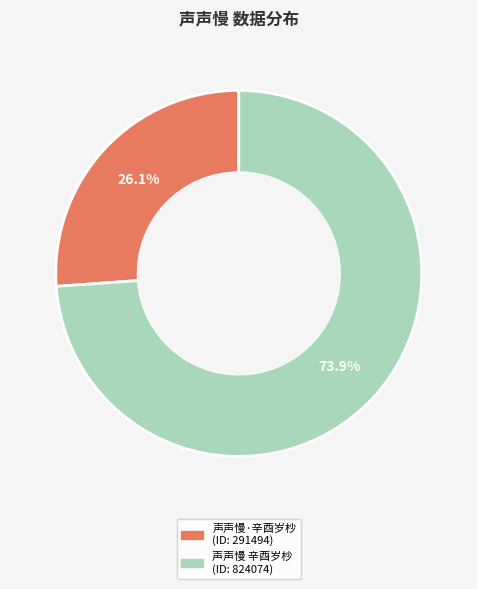

To the nearest percent, what is the average slice percentage?

50%